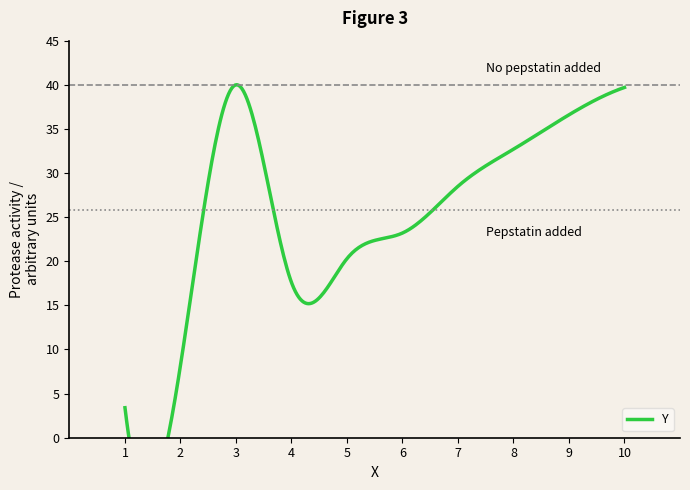

What is the average value?

25.0